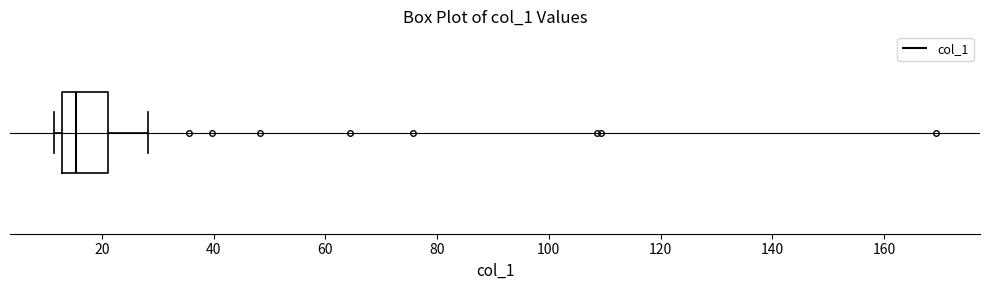

Read this box plot against the x-axis: the position of the median line, the range covered by the box, and the ends of both whiskers. The values are not printed on the chart, so give them approximately, as read against the axis.

median 16, box 12 to 22, whiskers 12 (just left of the box's left edge) to 28